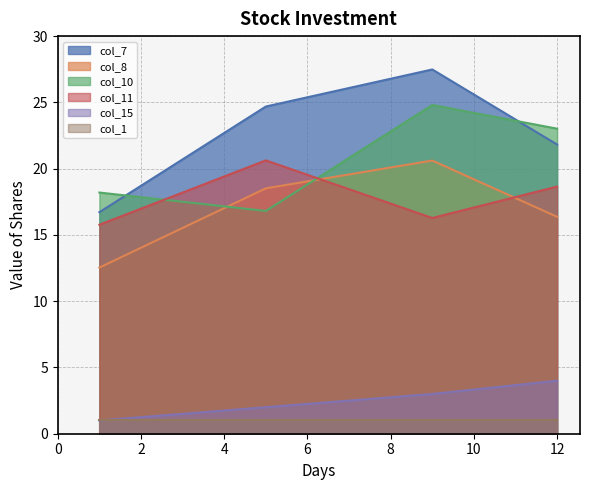

Which series has the largest total across all categories?

col_7